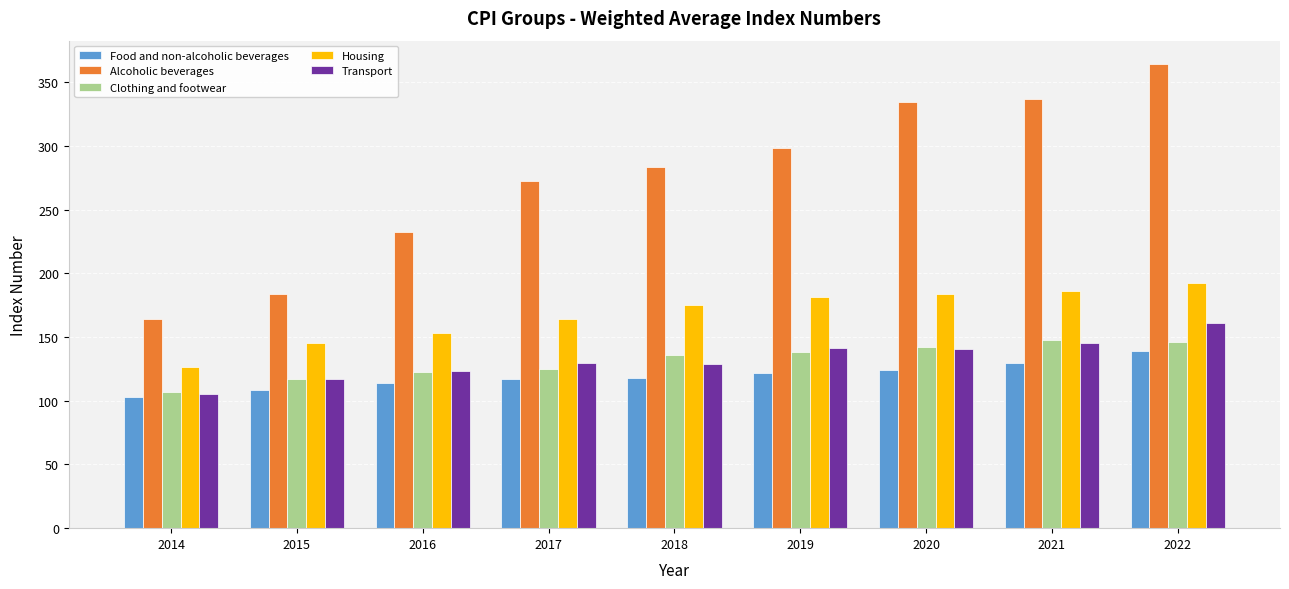

What is the difference between the highest and lowest values at 2018?

165.7